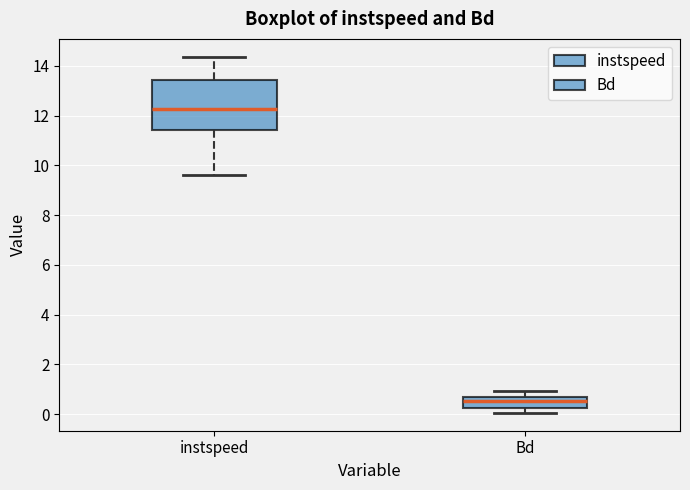

Reading left to right, transcribe this box plot: for each box, give where its median line is, the range the box spans, and where its two whiskers end, as read against the y-axis. The values are not printed on the chart, so give them approximately, as read against the axis.

instspeed: median 12.2, box 11.4 to 13.4, whiskers 9.6 to 14.4
Bd: median 0.6, box 0.2 to 0.8, whiskers 0.0 to 1.0